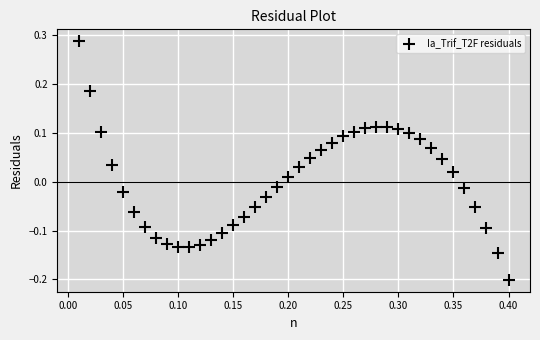

What is the range of Y values (max minus min)?

0.5